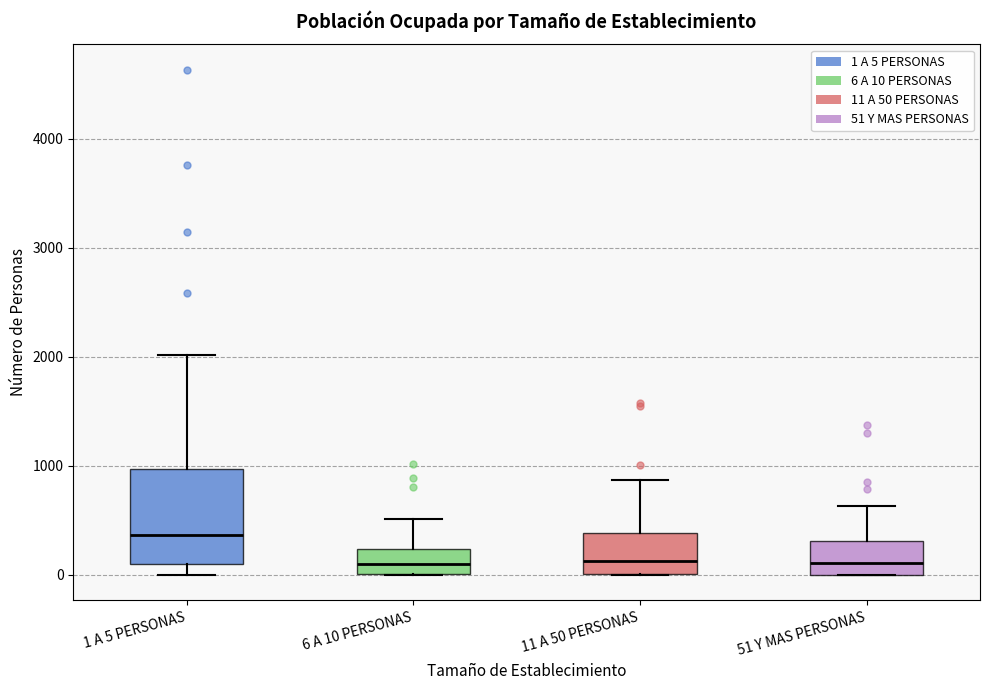

Where is the lower edge of the box for 51 Y MAS PERSONAS on the y-axis? The values are not printed on the chart, so give them approximately, as read against the axis.

0